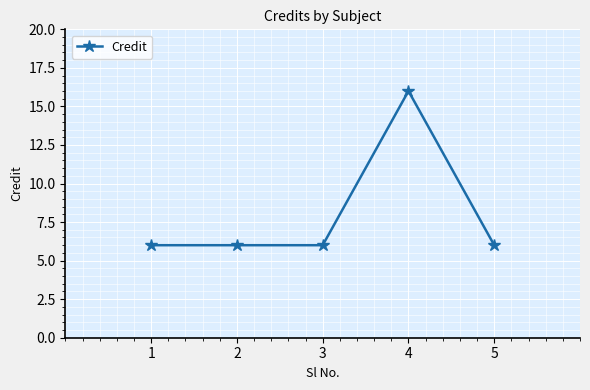

What value does the data have at 1?

6